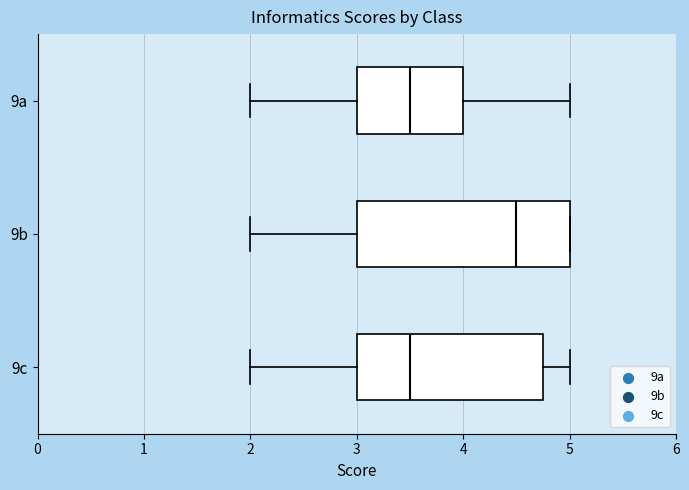

Where does the right whisker of the box for 9c end on the x-axis? The values are not printed on the chart, so give them approximately, as read against the axis.

5.0